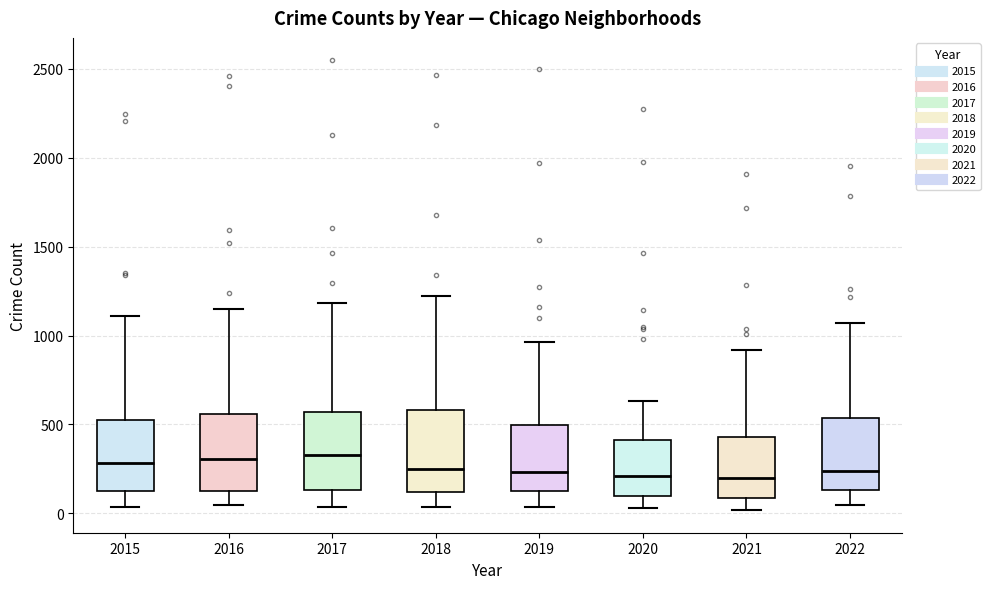

Reading left to right, read every box against the y-axis: the position of its median line, the range the box covers, and the ends of its whiskers. The values are not printed on the chart, so give them approximately, as read against the axis.

2015: median 300, box 150 to 550, whiskers 50 to 1100
2016: median 300, box 100 to 550, whiskers 50 to 1150
2017: median 350, box 150 to 550, whiskers 50 to 1200
2018: median 250, box 100 to 600, whiskers 50 to 1200
2019: median 250, box 100 to 500, whiskers 50 to 950
2020: median 200, box 100 to 400, whiskers 50 to 650
2021: median 200, box 100 to 450, whiskers 0 to 900
2022: median 250, box 150 to 550, whiskers 50 to 1050